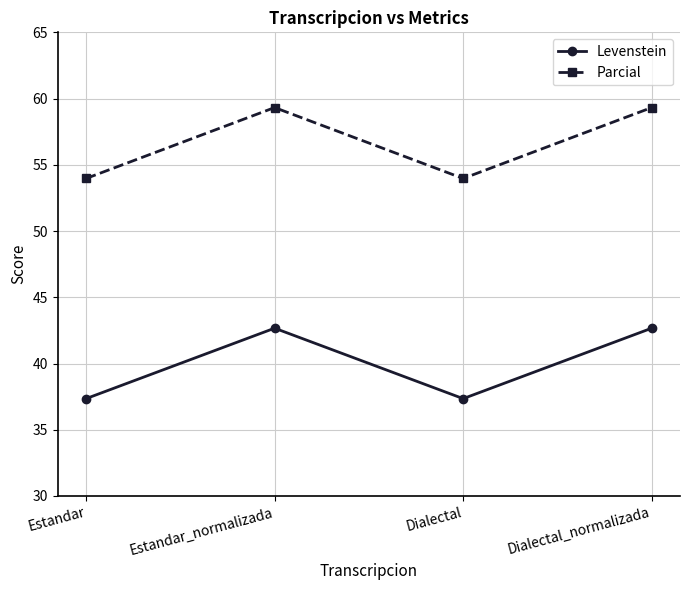

Where is the first local minimum for Levenstein?

Dialectal